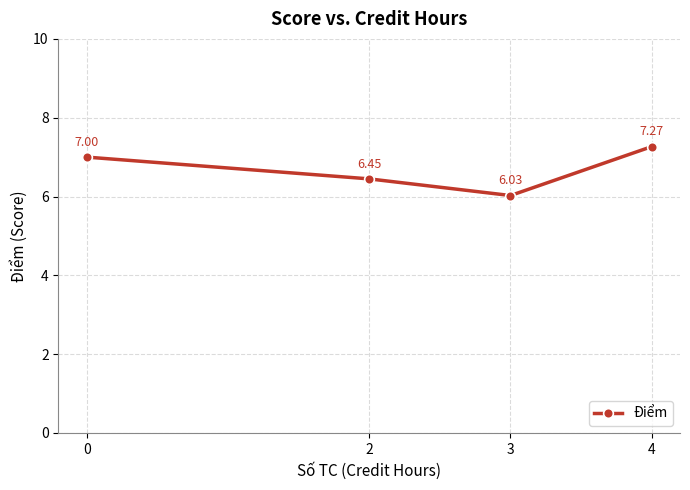

Is it true that the value at 3 is 2.9?

False